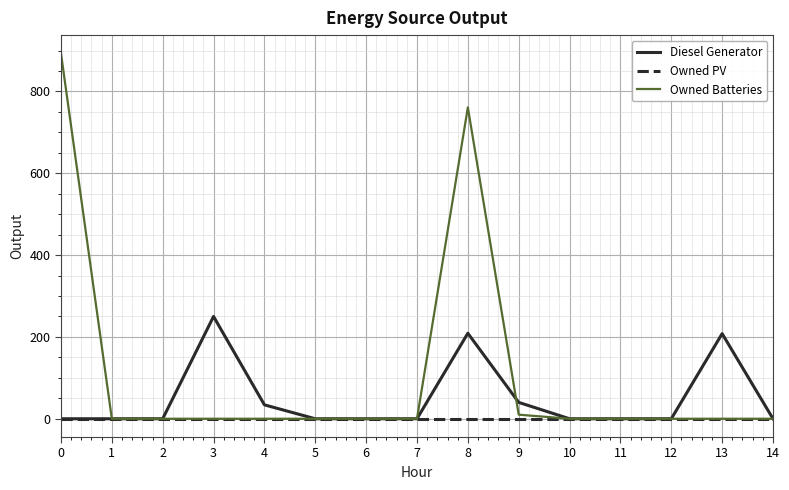

Rank the series by their average value, from lowest to highest.

Owned PV, Diesel Generator, Owned Batteries